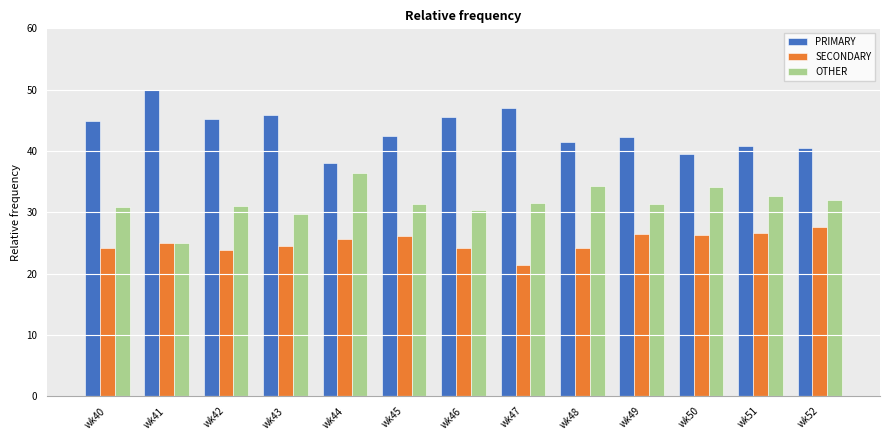

What is the difference between the SECONDARY values at wk50 and wk45?

0.2